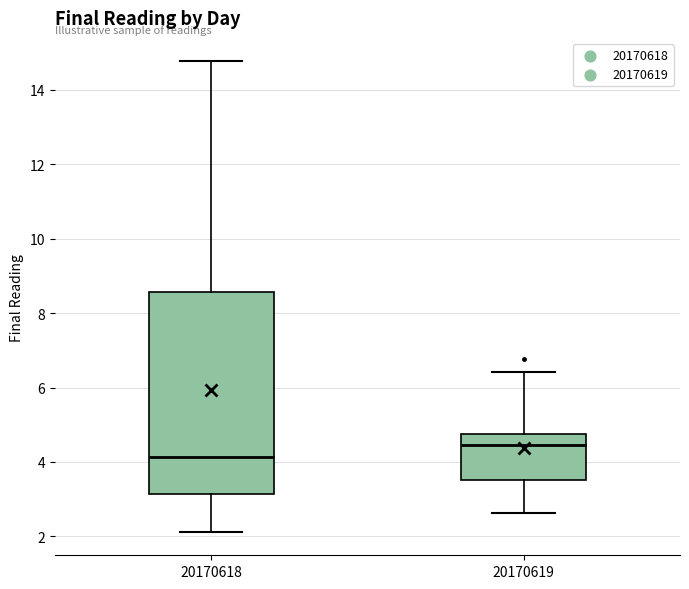

Which box's median line is the highest?

20170619